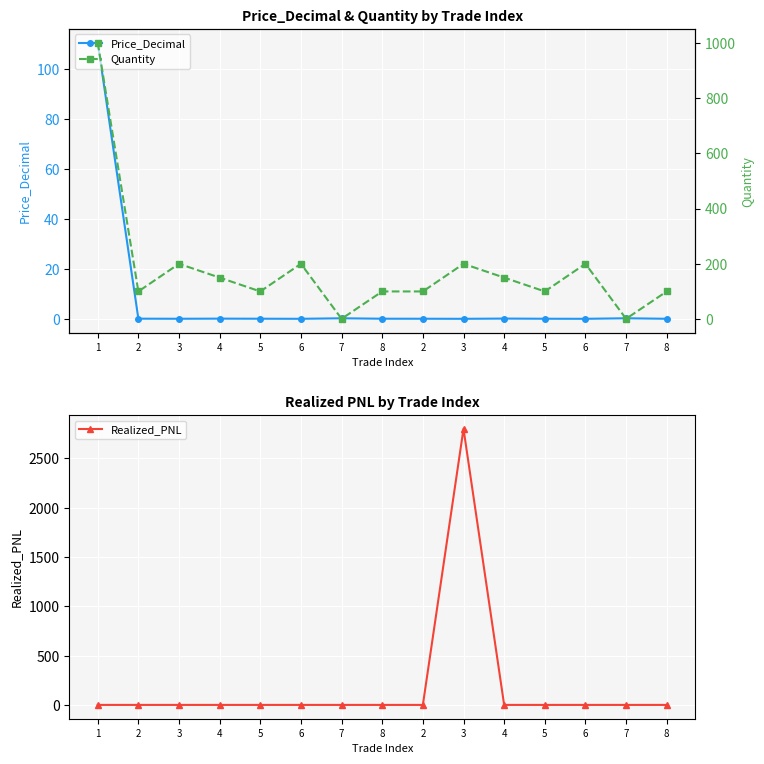

In Quantity, how many points are lower than both neighbors (excluding endpoints)?

5